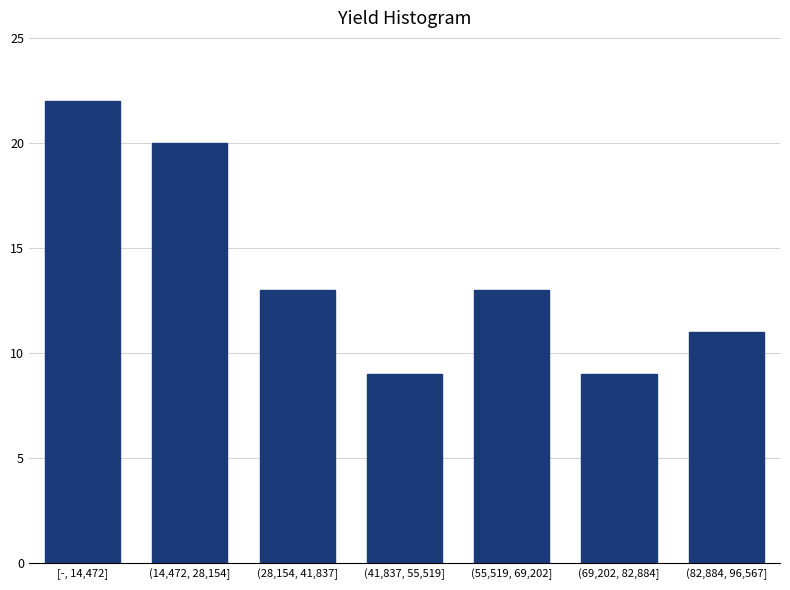

Reading left to right, extract all data points from this chart.

[-, 14,472]=22	(14,472, 28,154]=20	(28,154, 41,837]=13	(41,837, 55,519]=9	(55,519, 69,202]=13	(69,202, 82,884]=9	(82,884, 96,567]=11